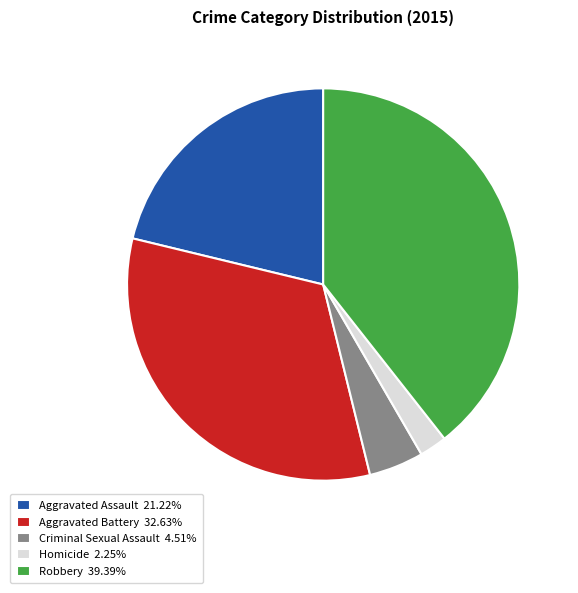

Is the sum of Robbery 39.39% and Homicide 2.25% greater than half?

No